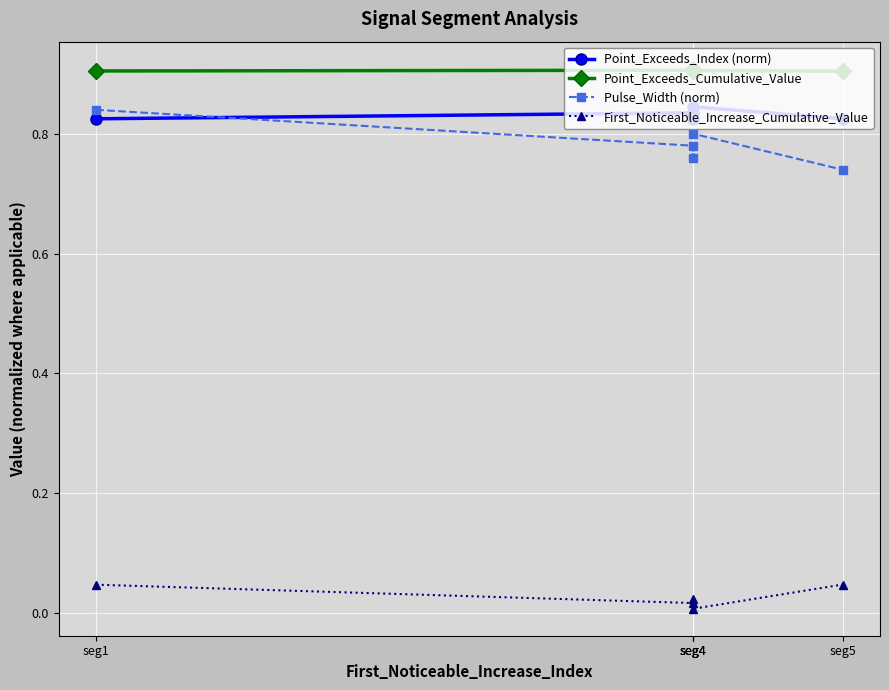

True or false: Pulse_Width (norm) and First_Noticeable_Increase_Cumulative_Value intersect in this chart.

False